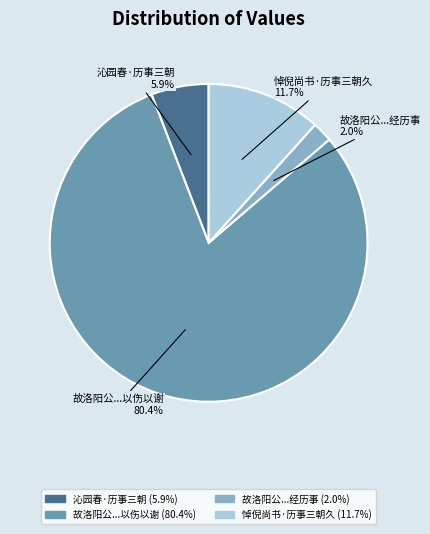

Is there any slice that represents more than half of the pie?

Yes